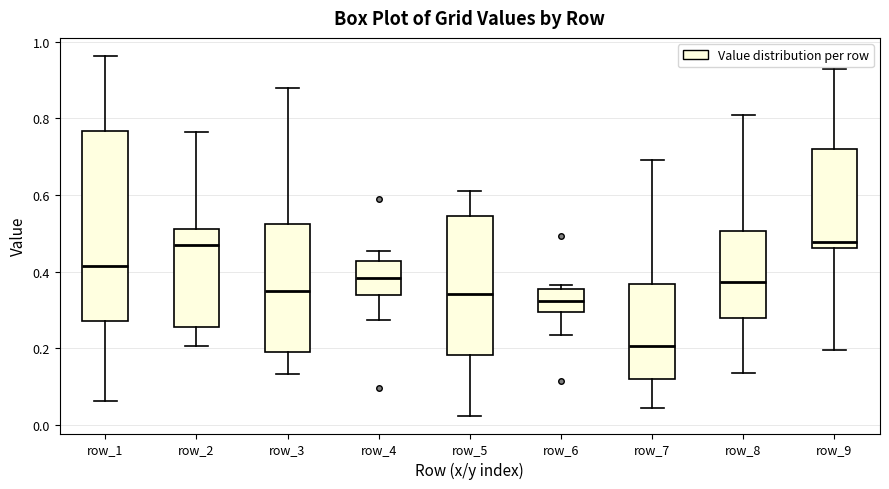

Reading left to right, read every box against the y-axis: the position of its median line, the range the box covers, and the ends of its whiskers. The values are not printed on the chart, so give them approximately, as read against the axis.

row_1: median 0.42, box 0.28 to 0.76, whiskers 0.06 to 0.96
row_2: median 0.46, box 0.26 to 0.52, whiskers 0.20 to 0.76
row_3: median 0.34, box 0.20 to 0.52, whiskers 0.14 to 0.88
row_4: median 0.38, box 0.34 to 0.42, whiskers 0.28 to 0.46
row_5: median 0.34, box 0.18 to 0.54, whiskers 0.02 to 0.60
row_6: median 0.32, box 0.30 to 0.36, whiskers 0.24 to 0.36 (just above the box's upper edge)
row_7: median 0.20, box 0.12 to 0.36, whiskers 0.04 to 0.70
row_8: median 0.38, box 0.28 to 0.50, whiskers 0.14 to 0.80
row_9: median 0.48, box 0.46 to 0.72, whiskers 0.20 to 0.92